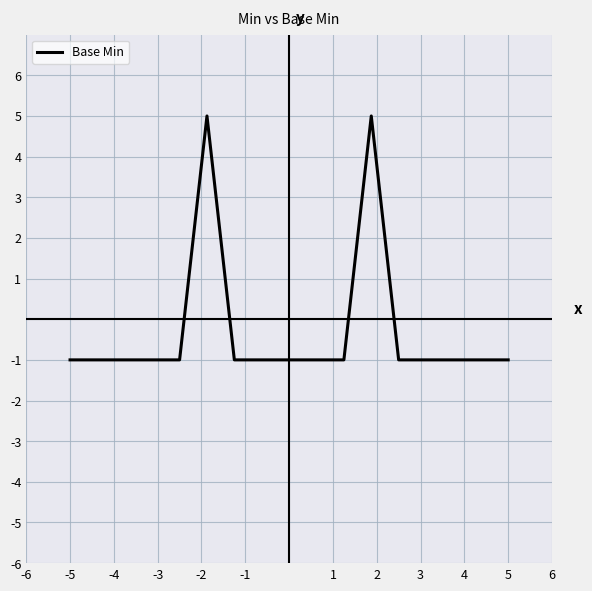

What is the maximum value shown in the chart?

5